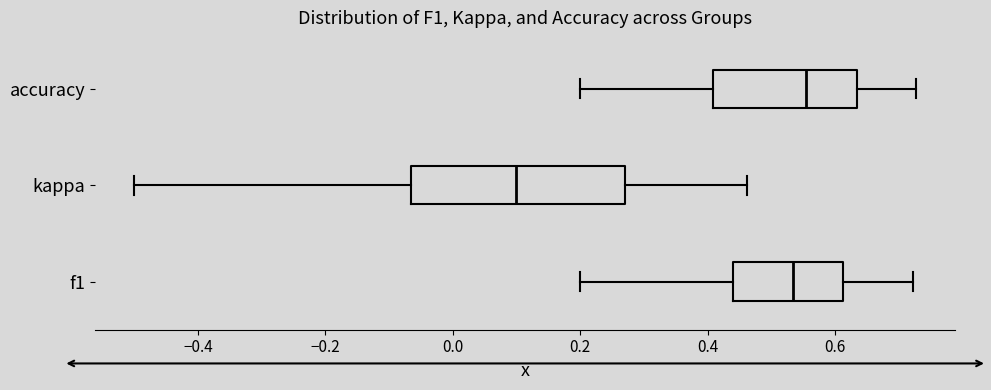

Which box is the widest, from its left edge to its right edge?

kappa